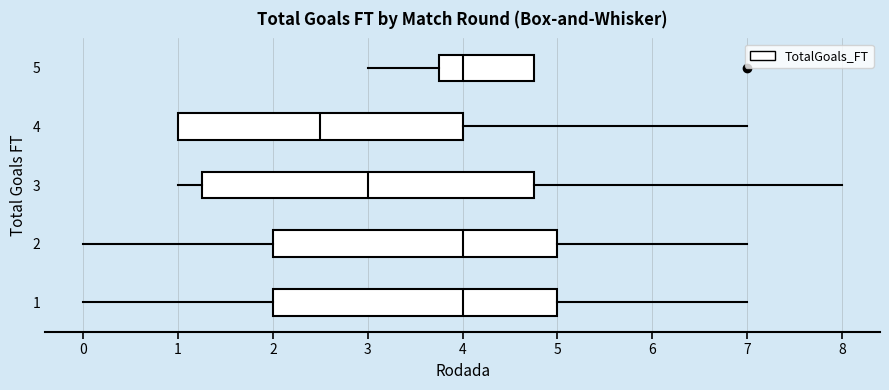

Comparing the boxes themselves (not the whiskers), which one is the widest?

3